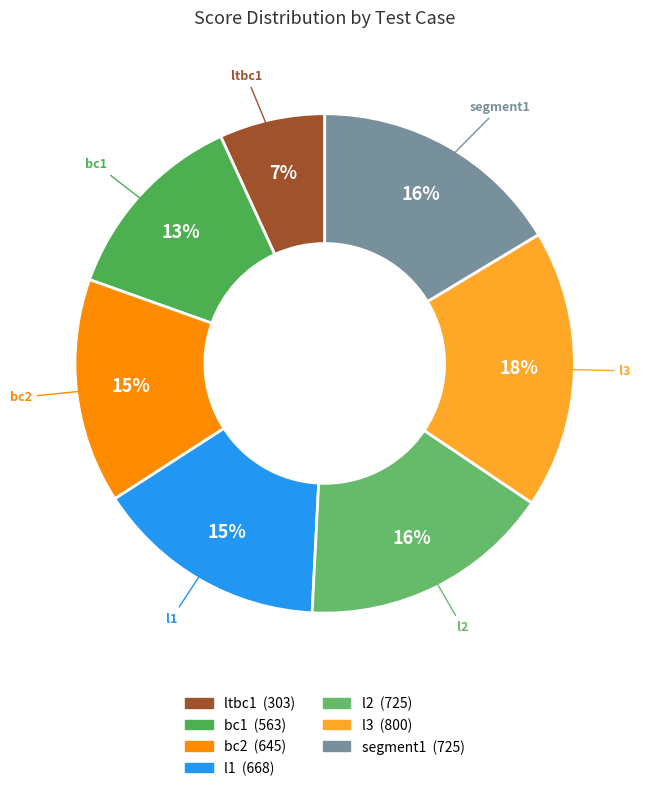

Which category has the smallest portion of the pie?

ltbc1